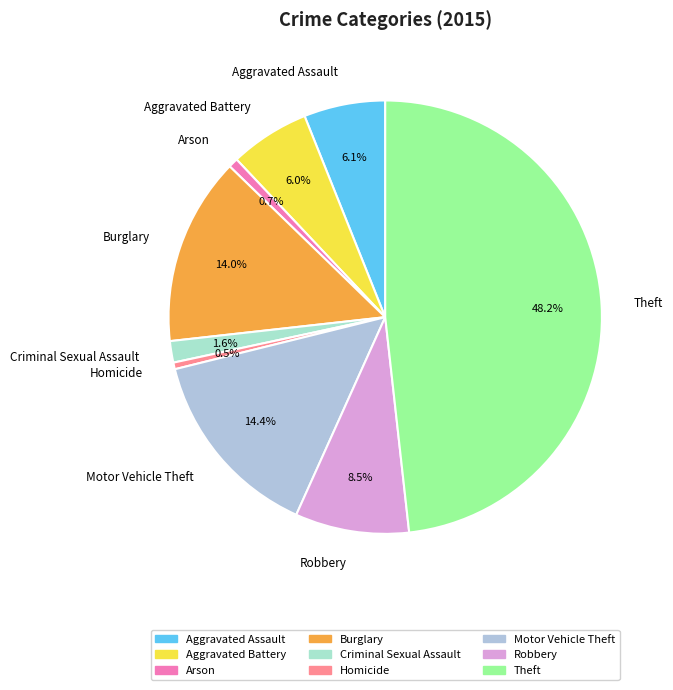

Which category has the biggest portion of the pie?

Theft